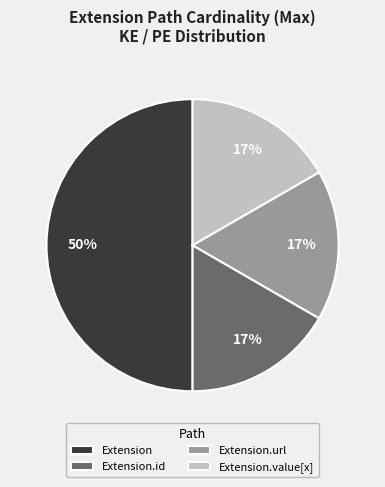

Do Extension.url and Extension together represent more than half of the pie?

Yes